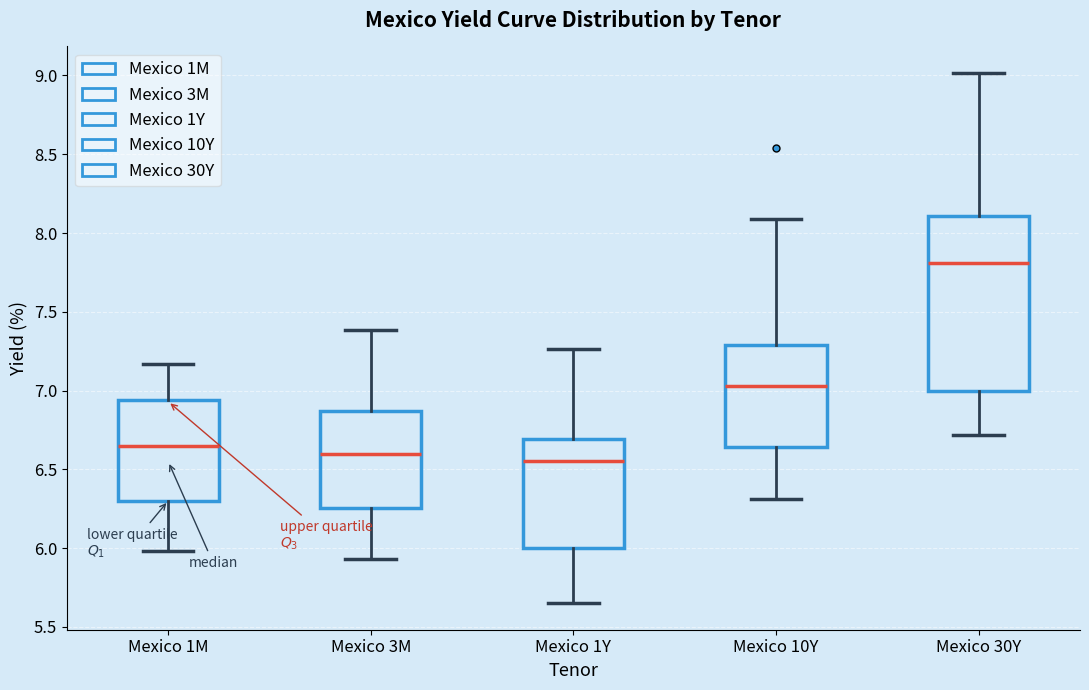

Comparing the boxes themselves (not the whiskers), which one is the tallest?

Mexico 30Y